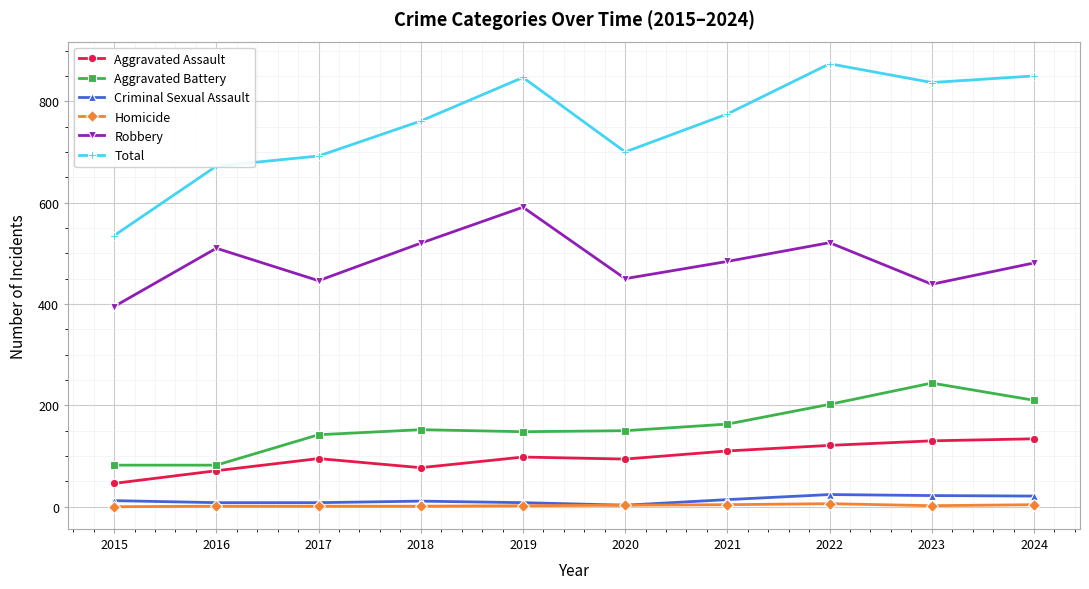

What is the minimum value for Aggravated Assault?

46